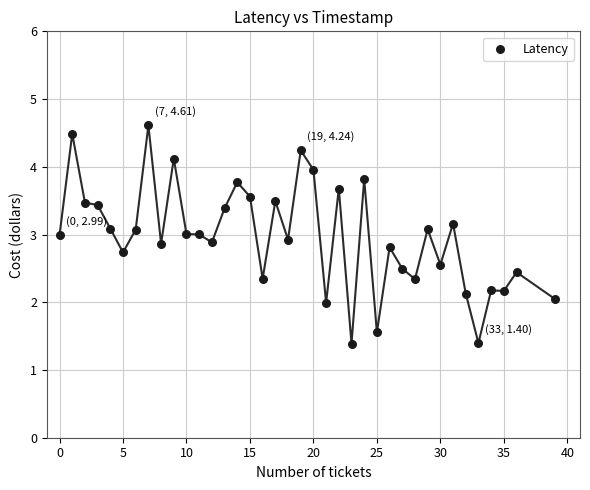

What is the range of X values (max minus min)?

39.0